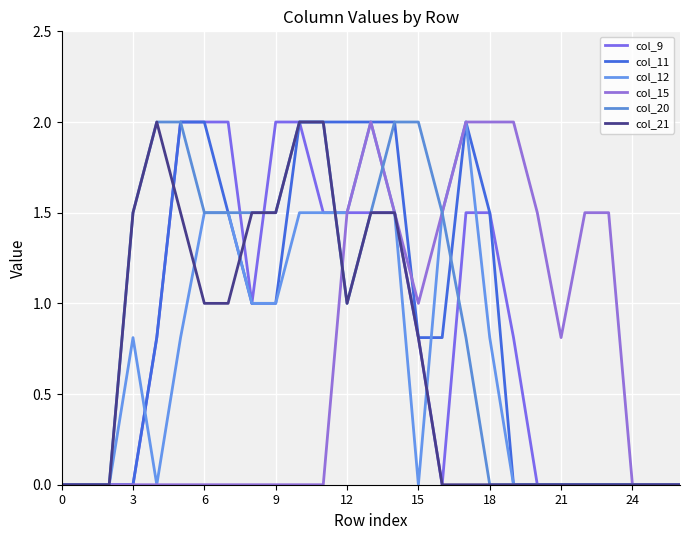

List the series in order of their peak value, lowest first.

col_9, col_11, col_12, col_15, col_20, col_21